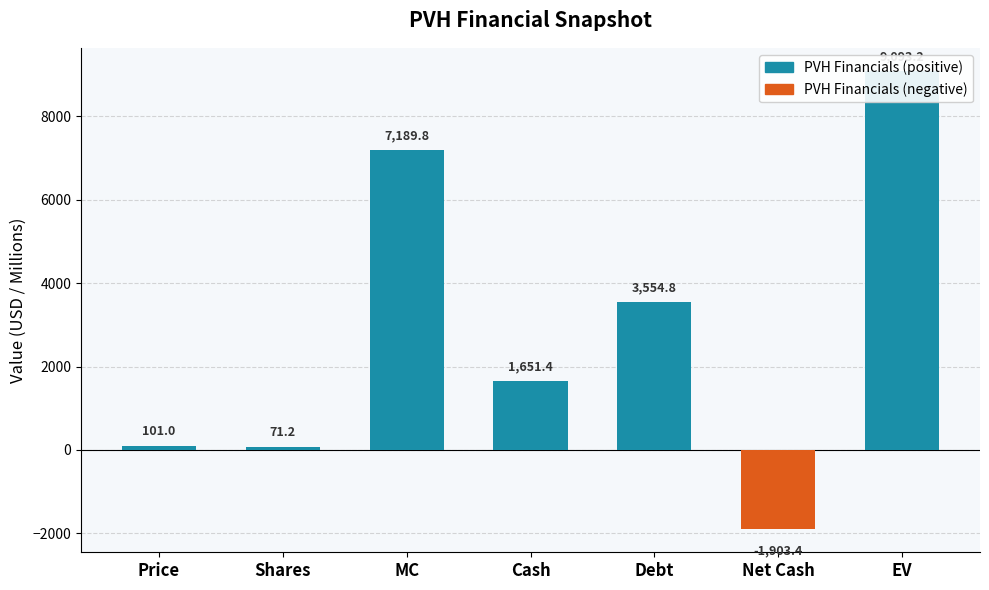

List the labels in order of value, largest first.

EV, MC, Debt, Cash, Price, Shares, Net Cash